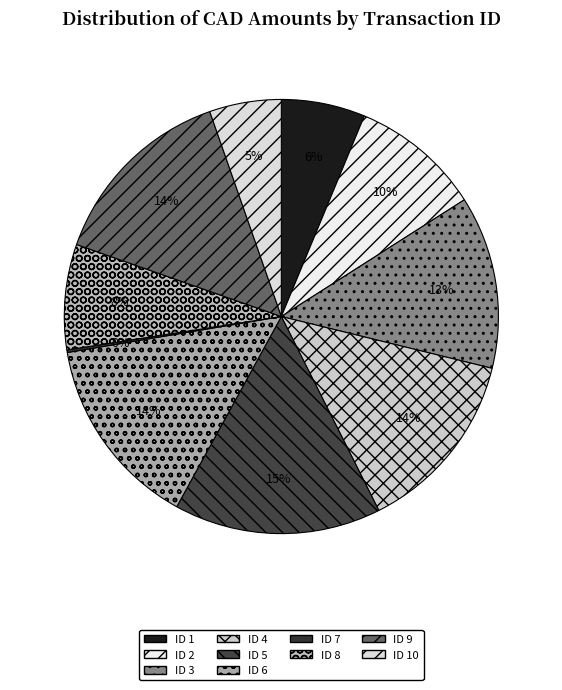

How many slices are in this pie chart?

10